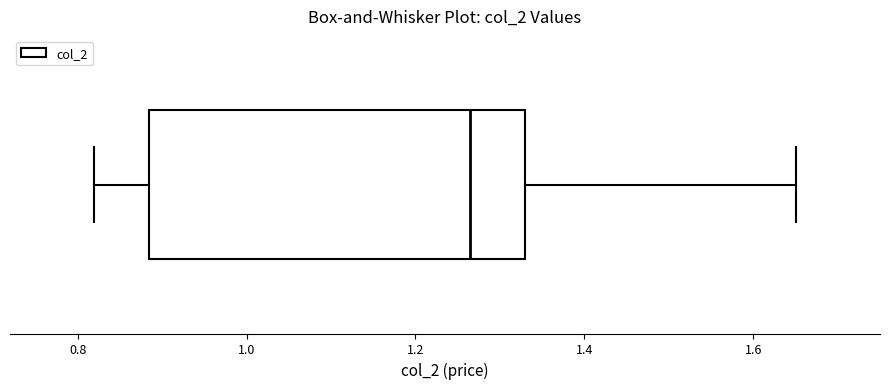

Where is the left edge of the box on the x-axis? The values are not printed on the chart, so give them approximately, as read against the axis.

0.88